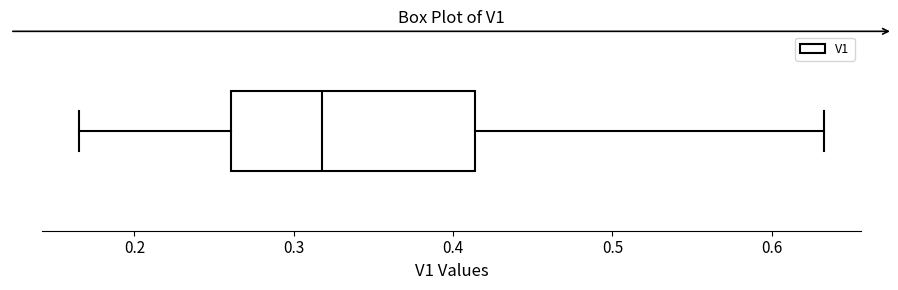

Where does the median line of the box sit on the x-axis? The values are not printed on the chart, so give them approximately, as read against the axis.

0.32